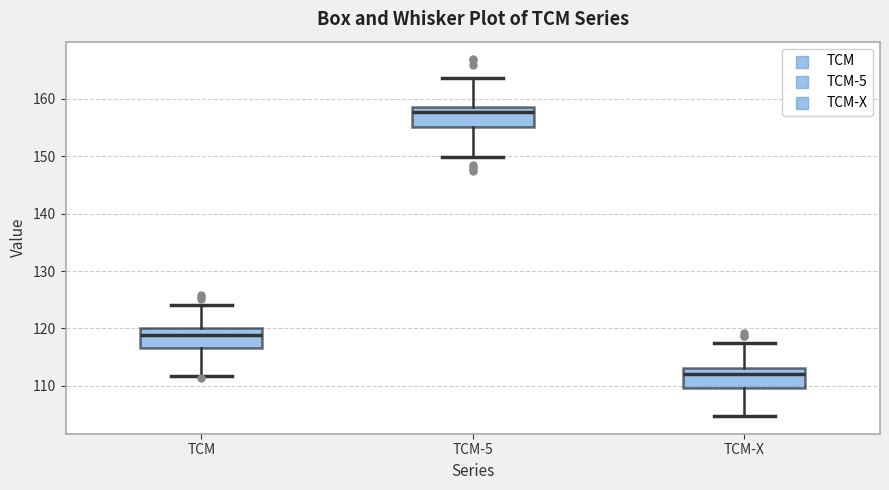

Which box has the highest median line?

TCM-5